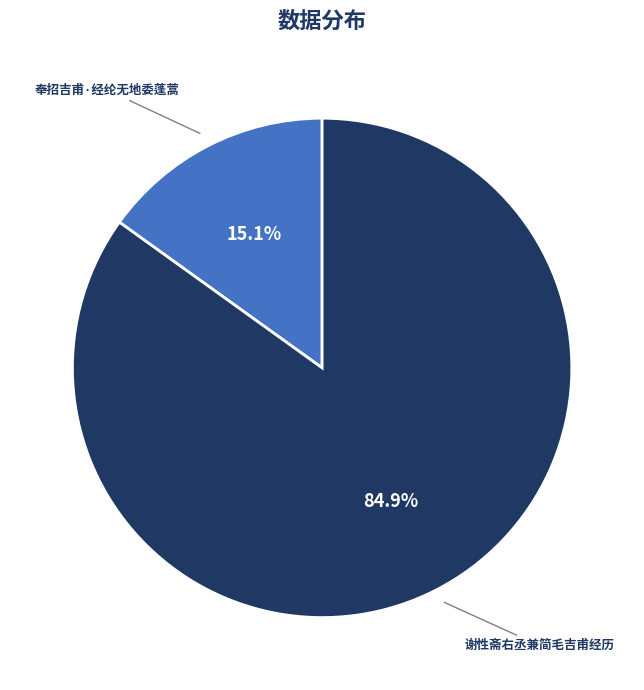

Which has a higher value, 谢性斋右丞兼简毛吉甫经历 or 奉招吉甫·经纶无地委蓬蒿?

谢性斋右丞兼简毛吉甫经历